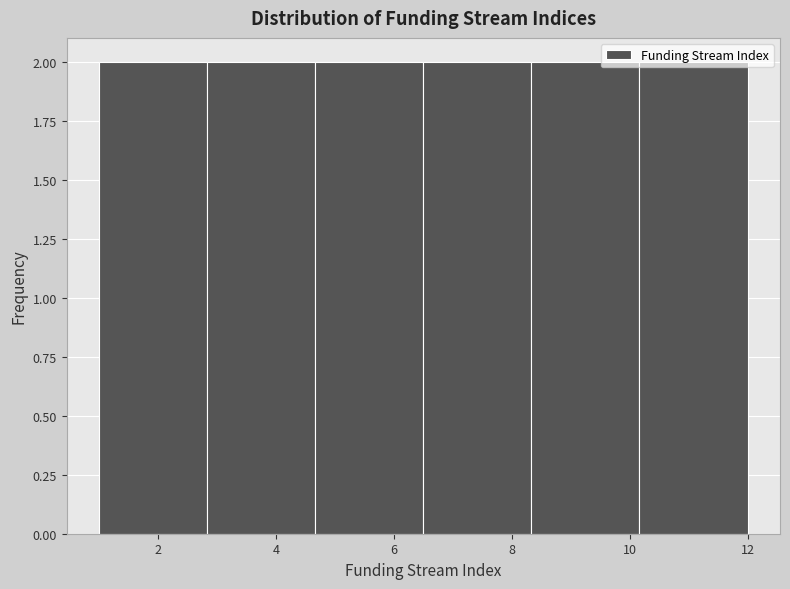

Reading left to right, list every bar in this chart as the range it spans on the x-axis followed by its height. Neither the bar edges nor the heights are printed on the chart, so give them approximately, as read against the axes.

1.0 to 2.8: 2
2.8 to 4.6: 2
4.6 to 6.6: 2
6.6 to 8.4: 2
8.4 to 10.2: 2
10.2 to 12.0: 2